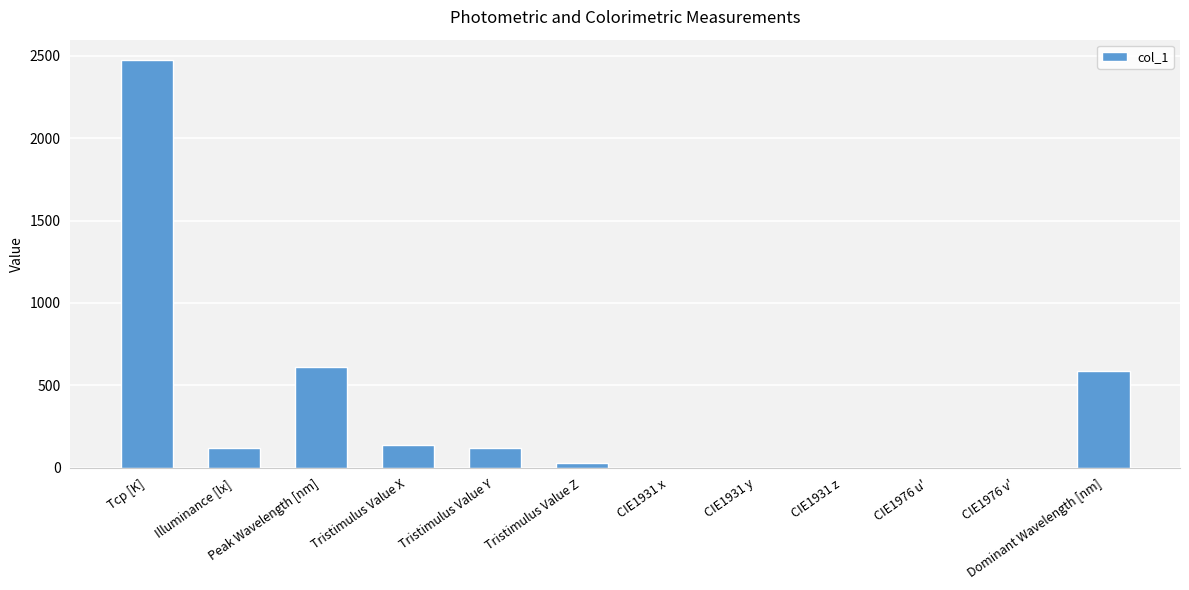

What is the approximate value at Peak Wavelength [nm]?

612.0